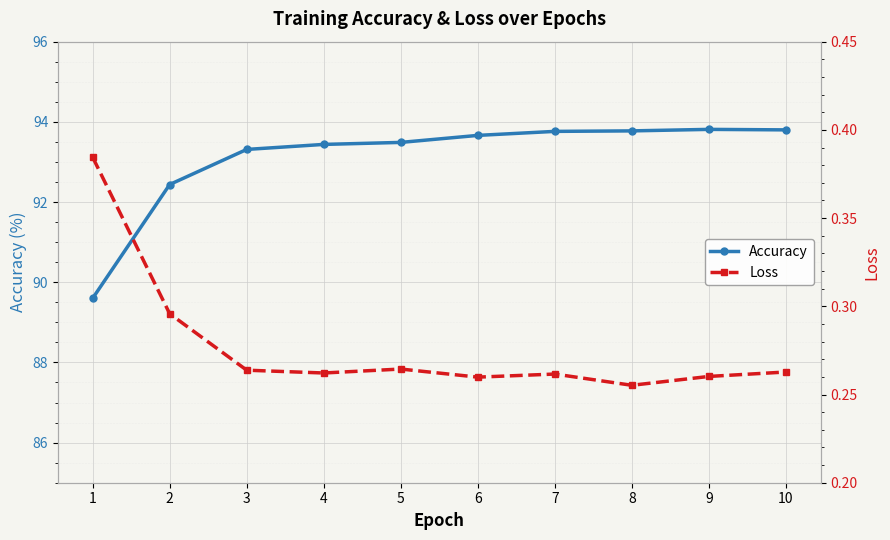

How many interior local peaks does the Accuracy series have?

1